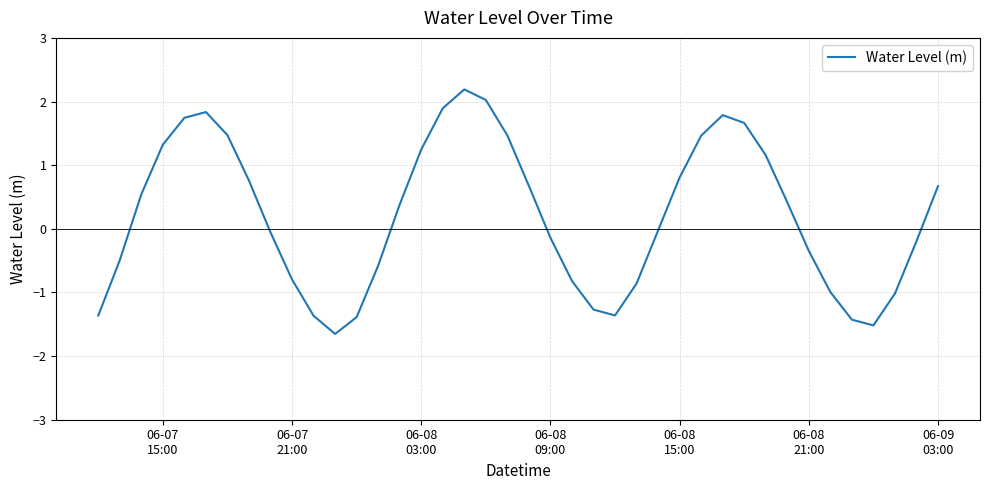

What is the difference between the maximum and minimum values?

3.8